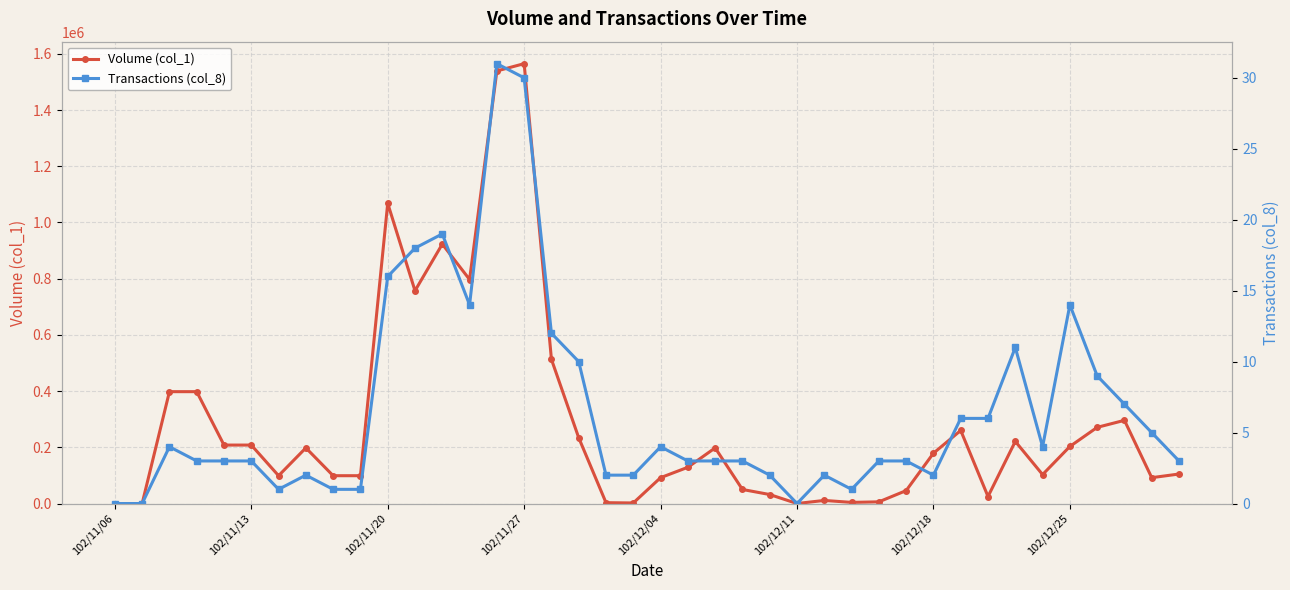

What is the difference between the Volume (col_1) values at 31 and 34?

157000